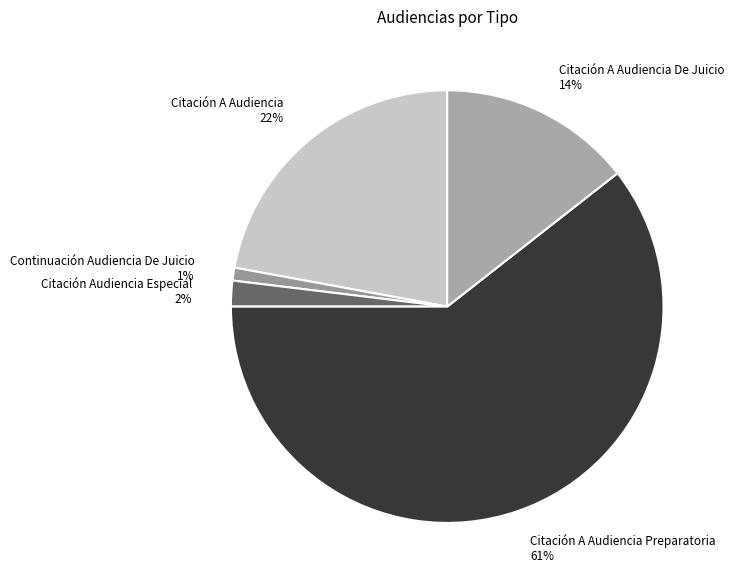

Is it true that Citación A Audiencia is 8% of the pie?

False